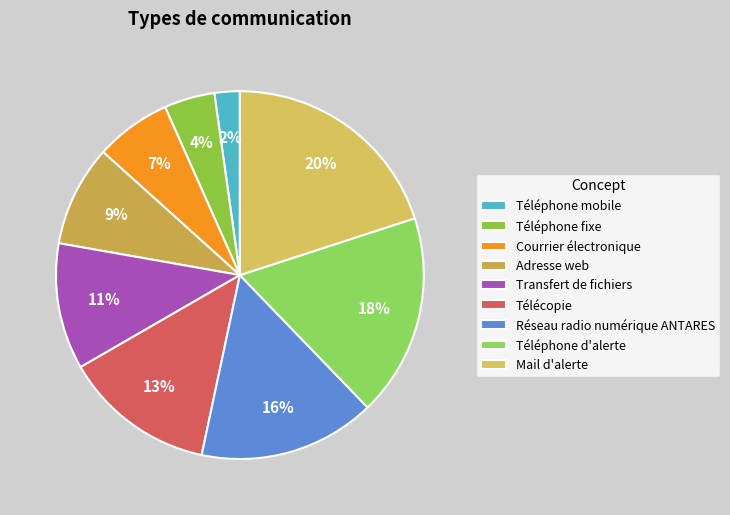

Which category has the smallest portion of the pie?

Téléphone mobile